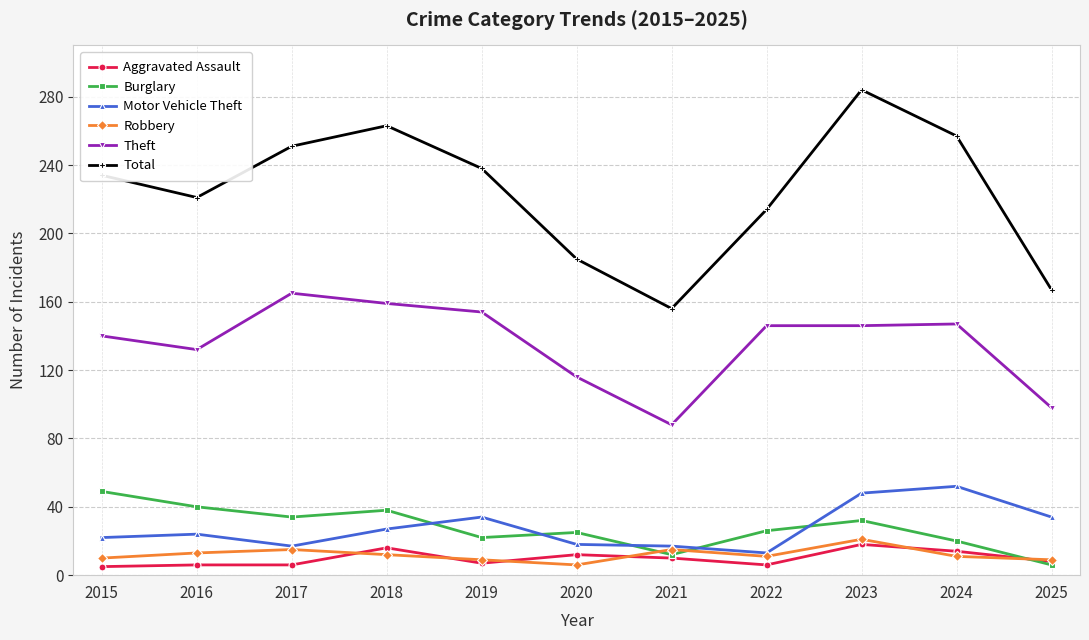

Which series has the largest total across all categories?

Total